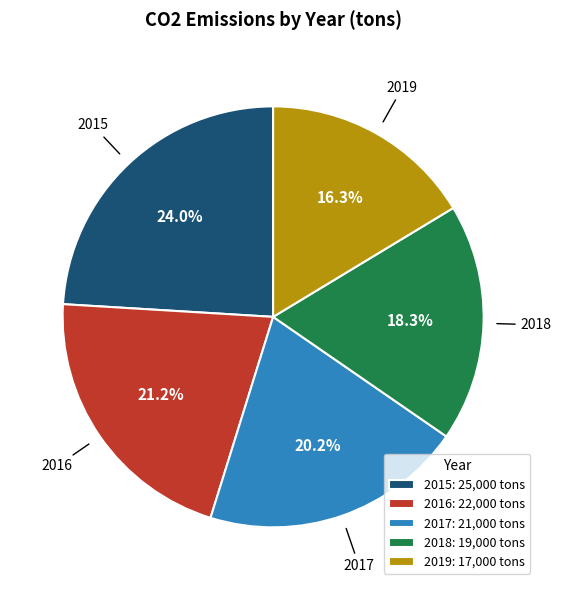

What percentage is the 2017 slice, to the nearest percent?

20%